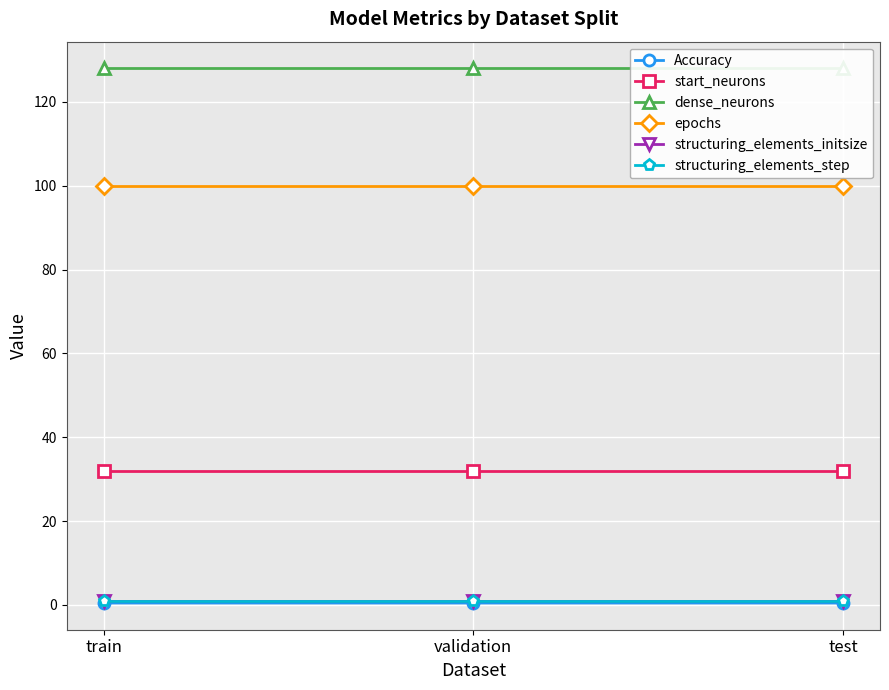

How many lines are shown in the chart?

6